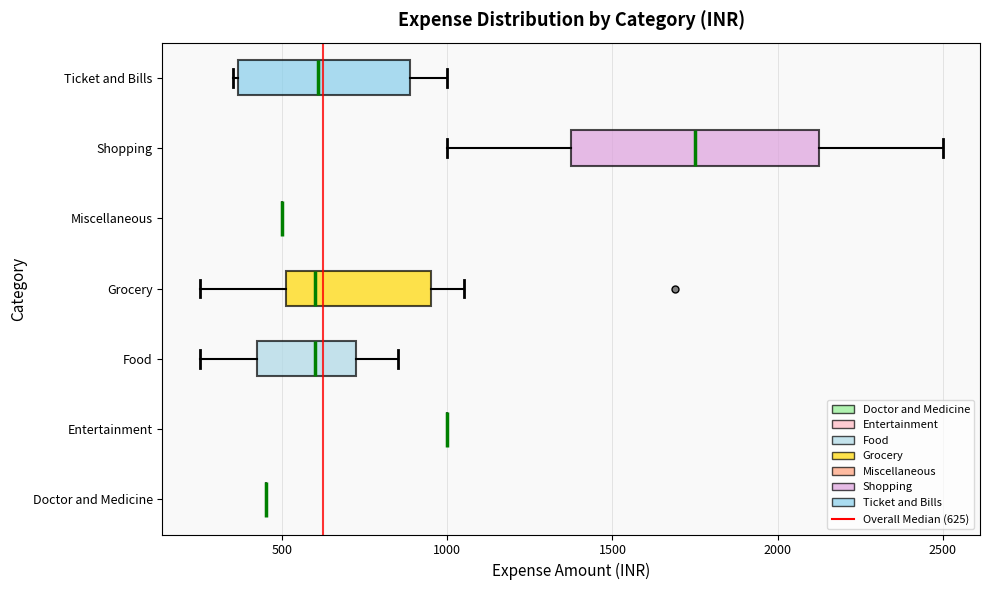

Comparing the boxes themselves (not the whiskers), which one is the widest?

Shopping